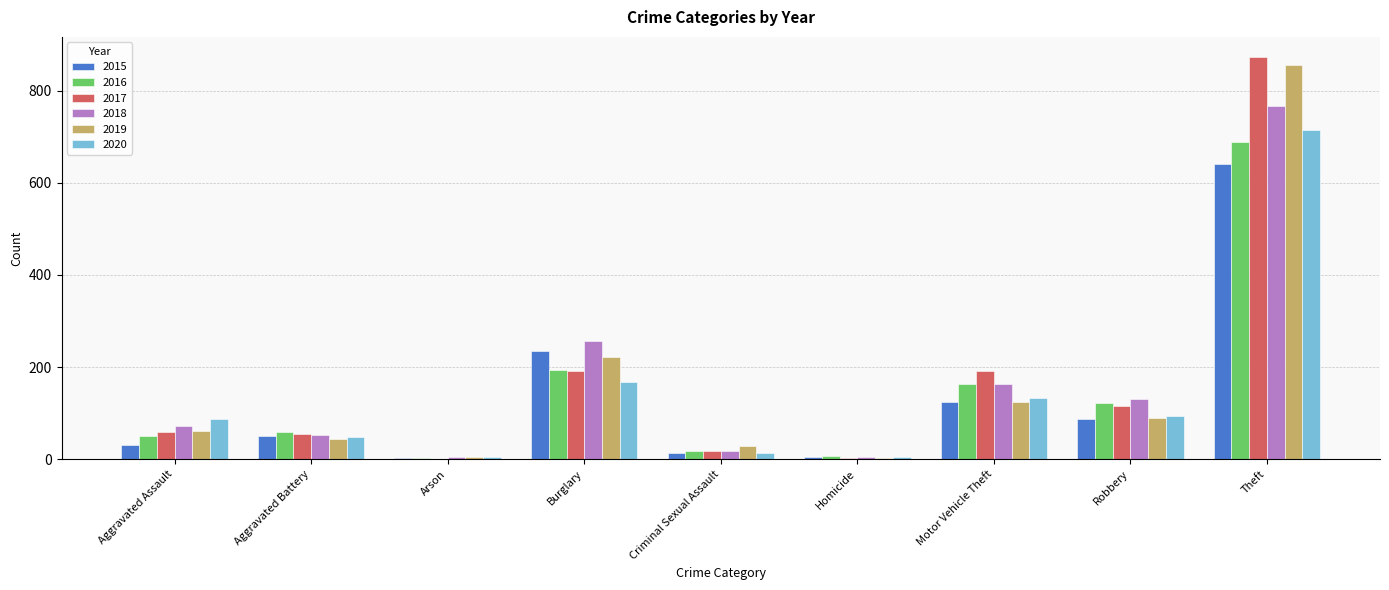

At which category is the sum across all series the highest?

Theft